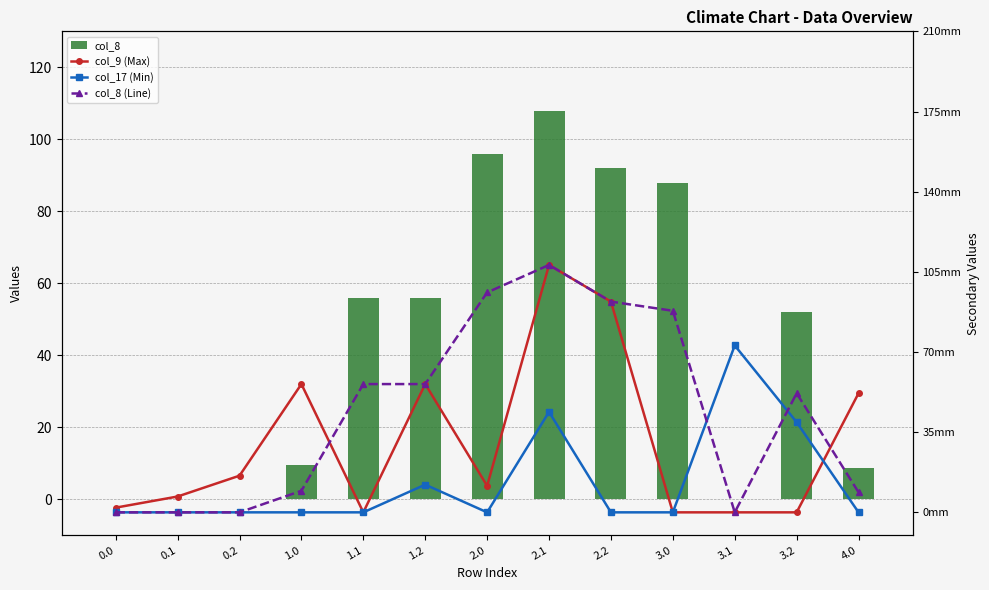

What is the label of the 12th bar from the right?

0.1